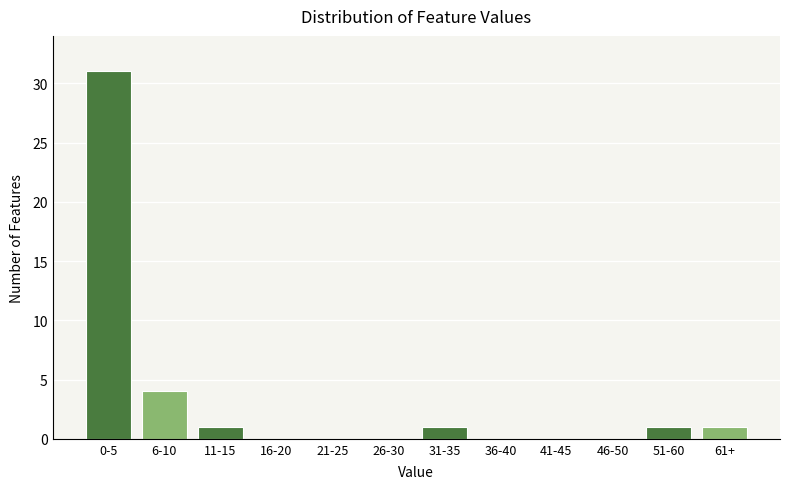

Reading left to right, transcribe all the data shown in this chart.

0-5=31	6-10=4	11-15=1	16-20=0	21-25=0	26-30=0	31-35=1	36-40=0	41-45=0	46-50=0	51-60=1	61+=1